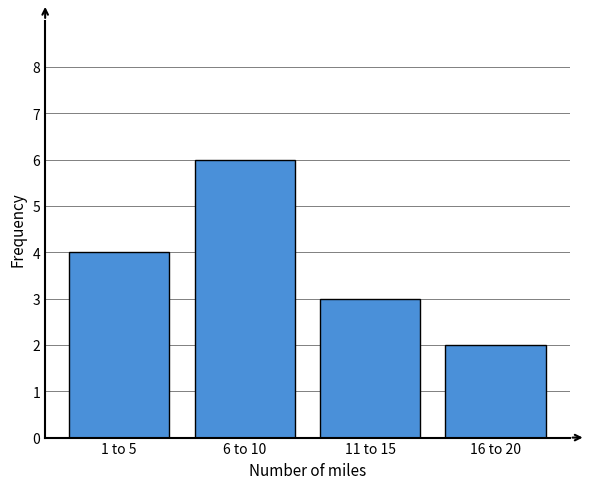

Reading left to right, list all the values displayed in this chart.

1 to 5=4	6 to 10=6	11 to 15=3	16 to 20=2